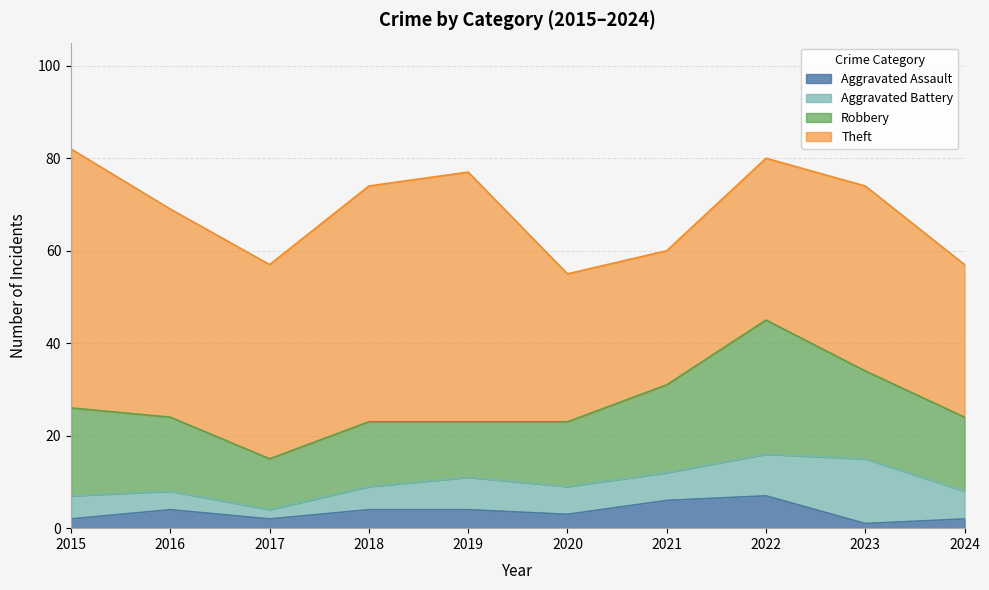

Which has a higher value, 2017 or 2016?

2016